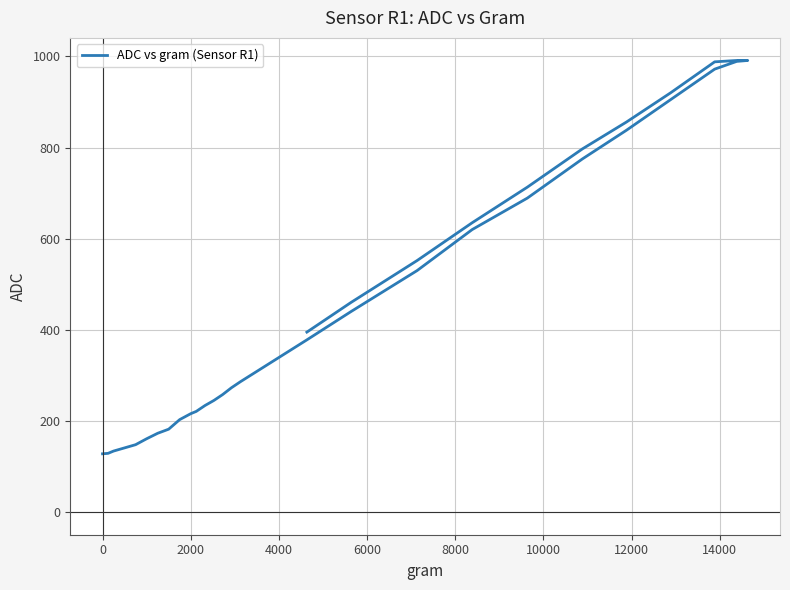

True or false: the data shows 175 at 13.

False